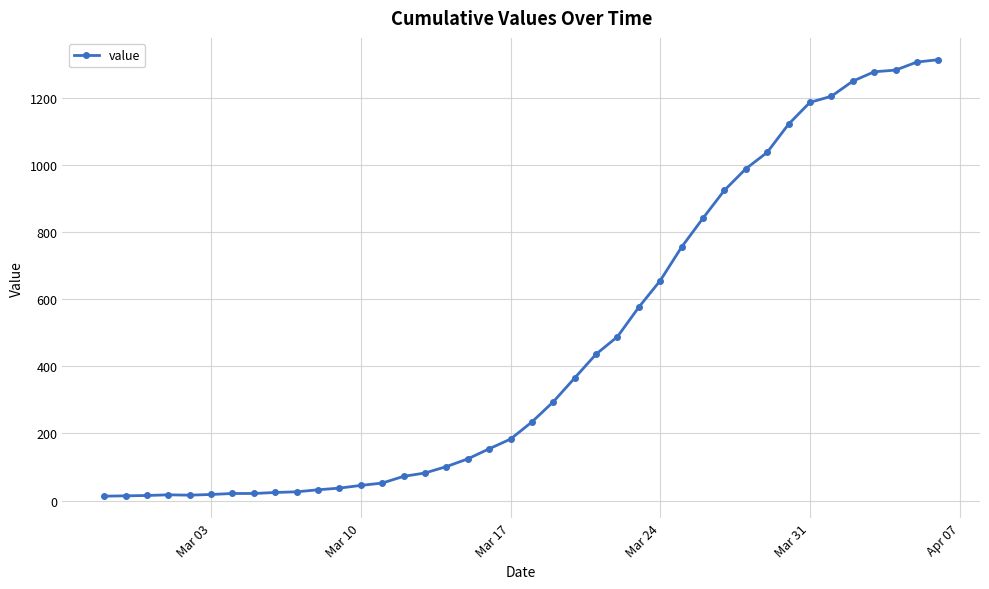

What is the average value?

465